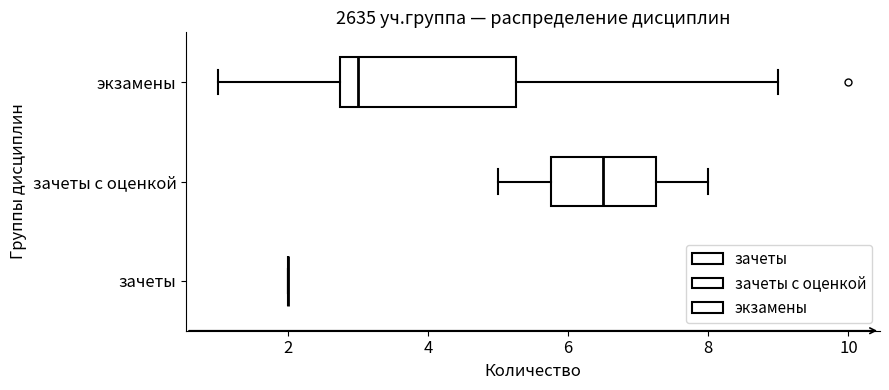

Comparing the boxes themselves (not the whiskers), which one is the widest?

экзамены